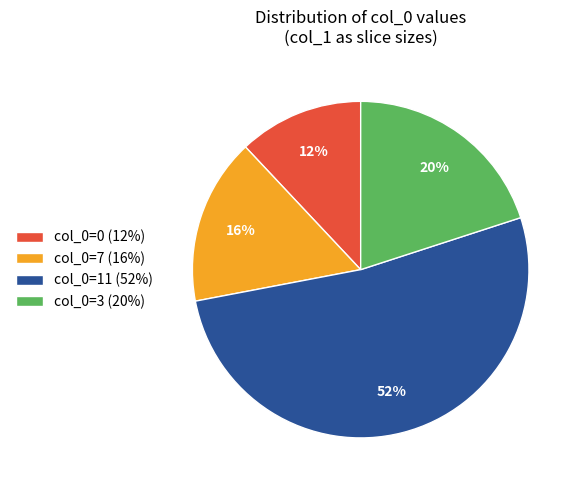

Is the sum of col_0=7 (16%) and col_0=0 (12%) greater than half?

No